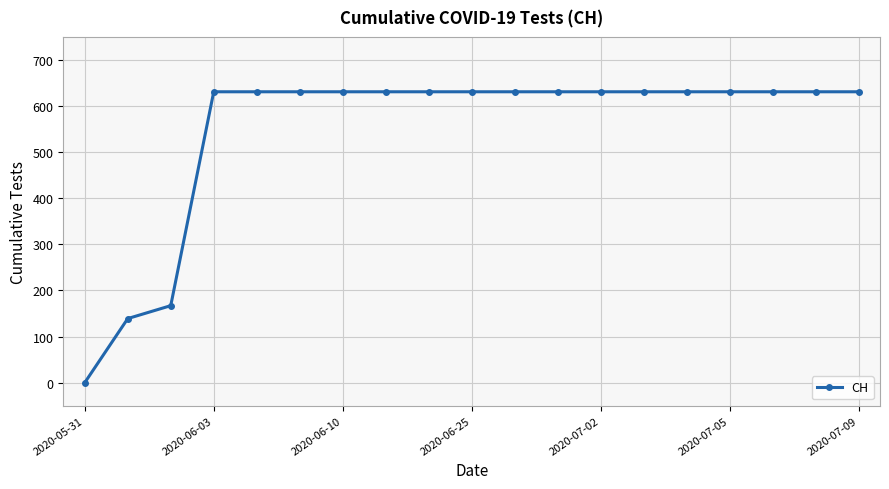

Does the chart have visible grid lines?

Yes